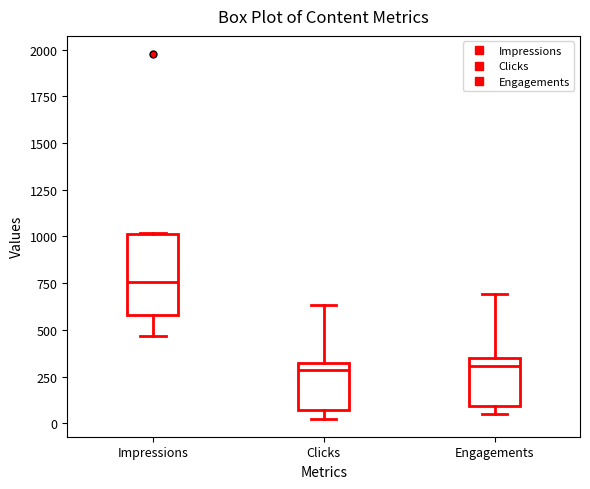

Comparing the boxes themselves (not the whiskers), which one is the tallest?

Impressions